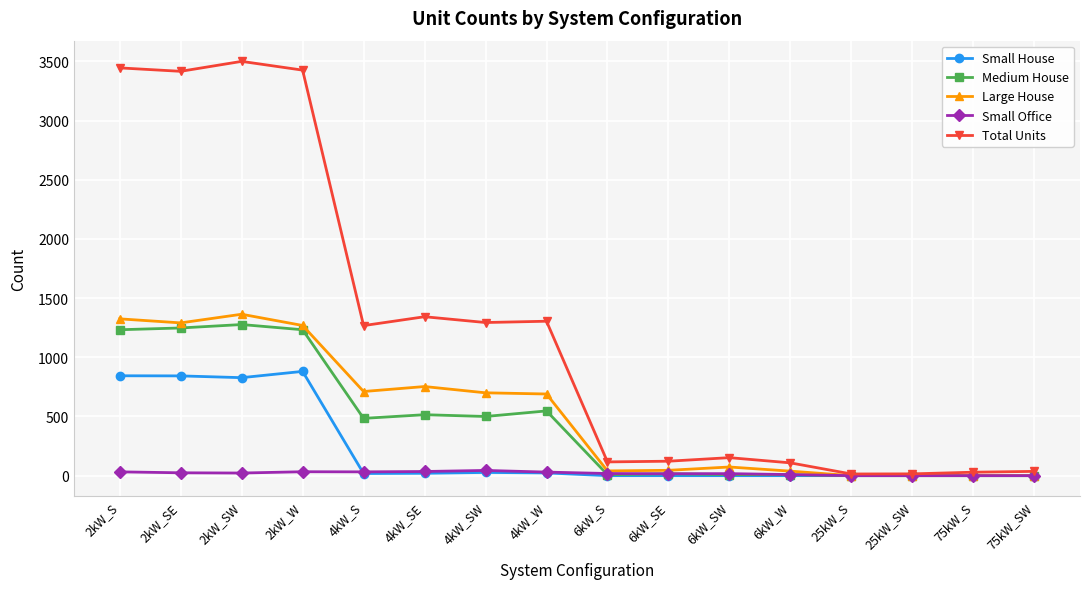

In Total Units, how many points are higher than both neighbors (excluding endpoints)?

4